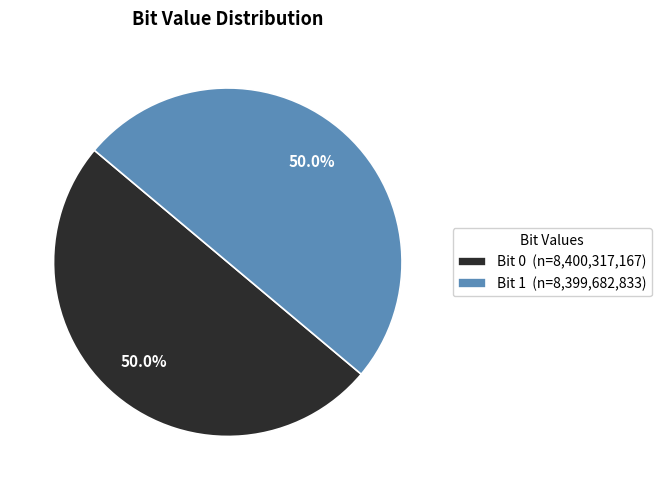

What is the total percentage of Bit 0 (n=8,400,317,167) and Bit 1 (n=8,399,682,833)?

100.0%